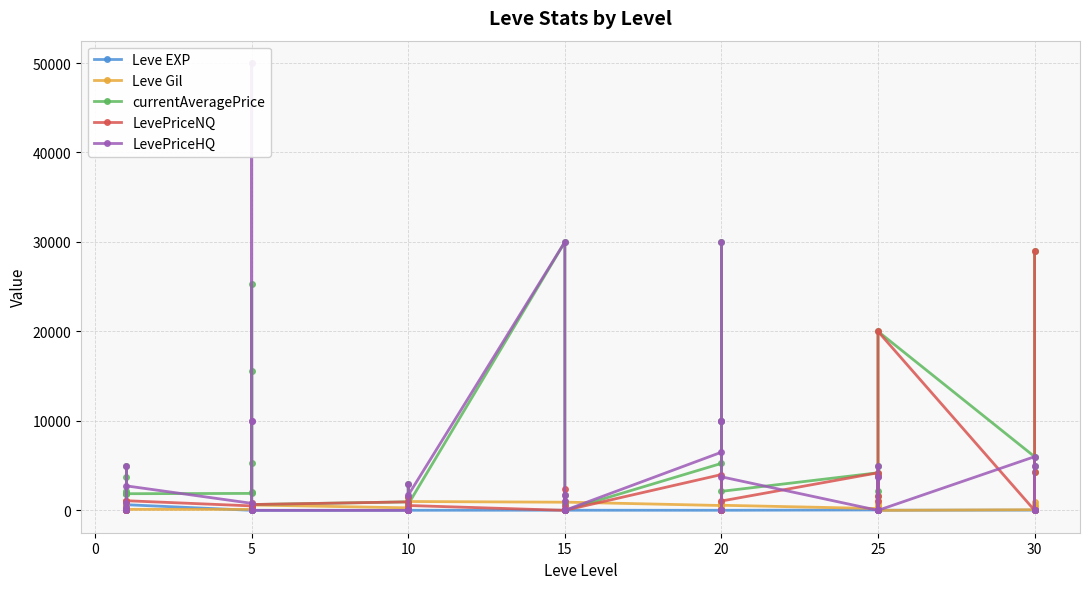

Does the chart display data point markers on the line(s)?

Yes